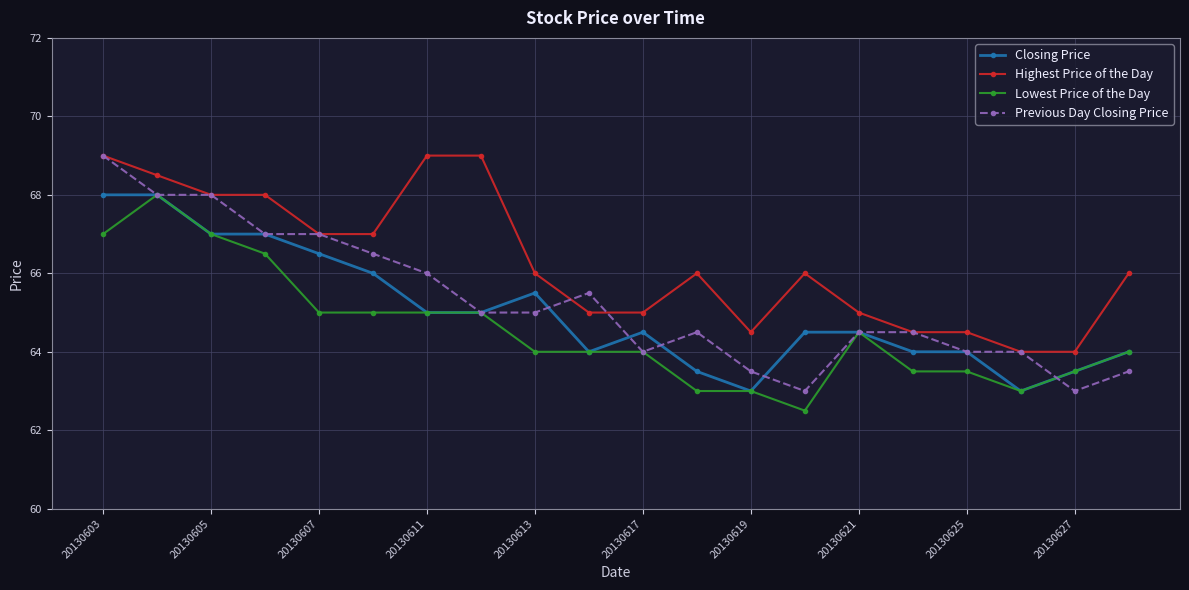

What is the smallest value displayed?

62.5